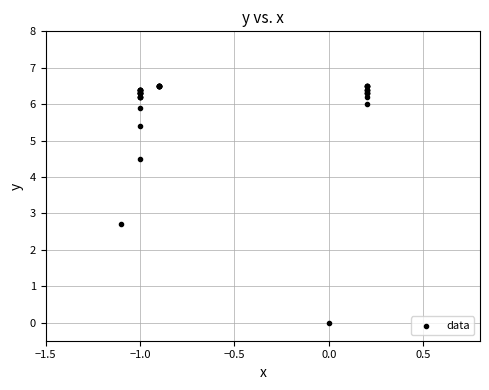

What Y value in the scatter plot is closest to 3?

2.7